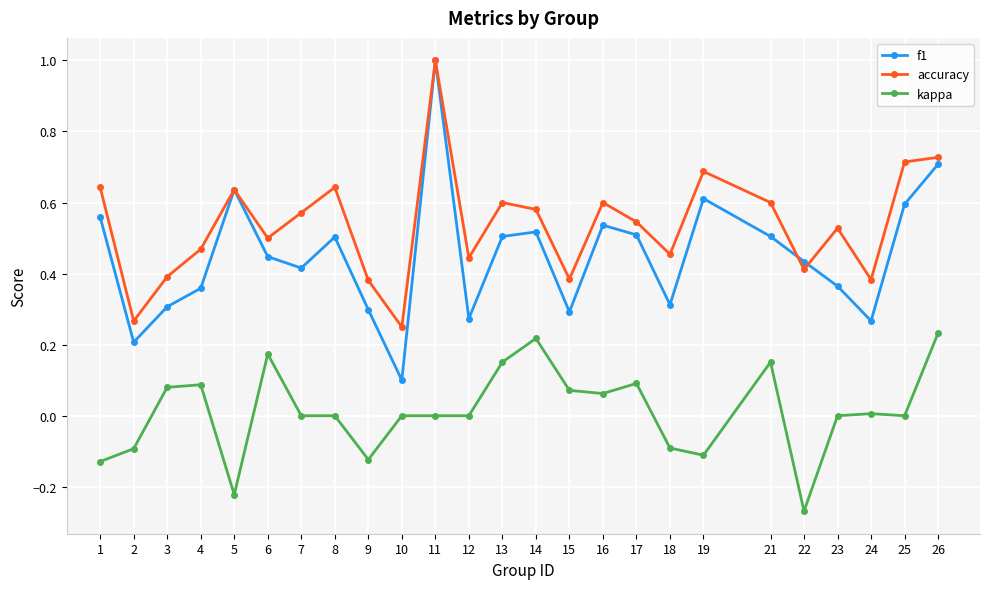

Which series changed the most between 3 and 10?

f1